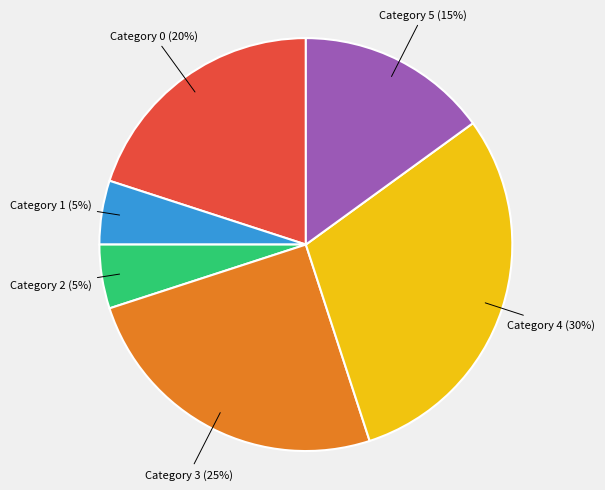

What percentage is the Category 3 (25%) slice, to the nearest percent?

25%